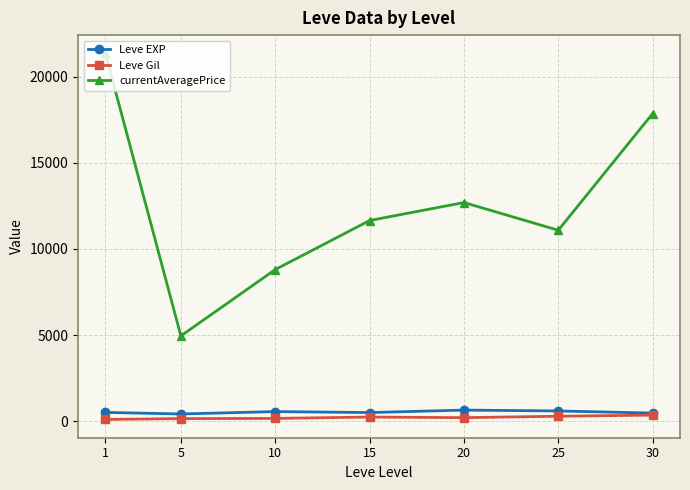

At which label does currentAveragePrice reach its peak?

1